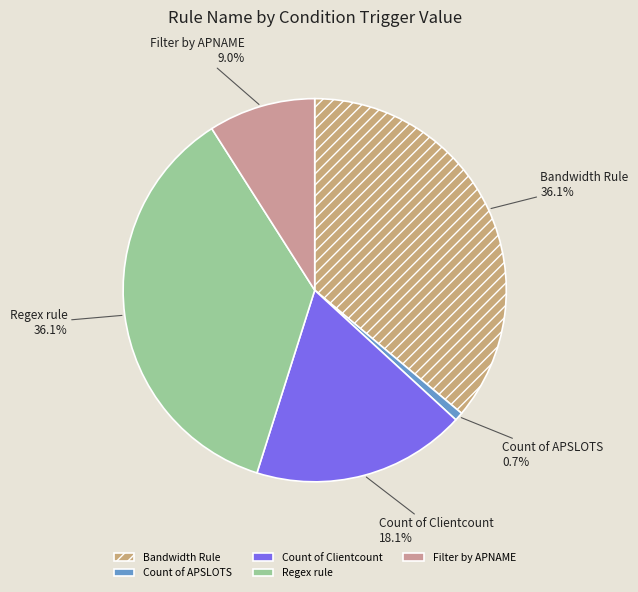

The Regex rule slice represents 36% of the pie. True or false?

True